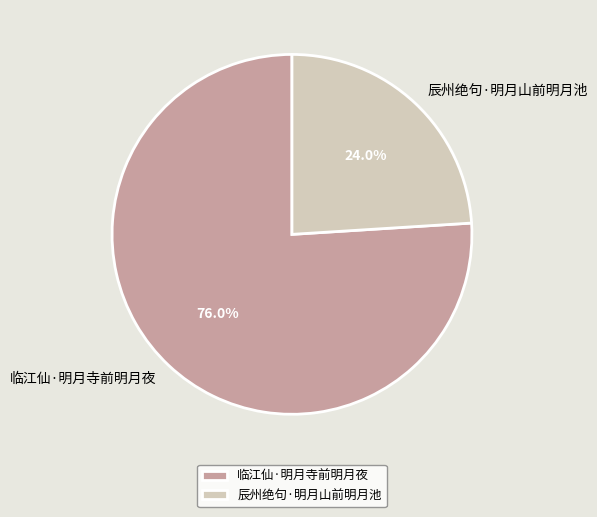

What is the majority slice?

临江仙·明月寺前明月夜